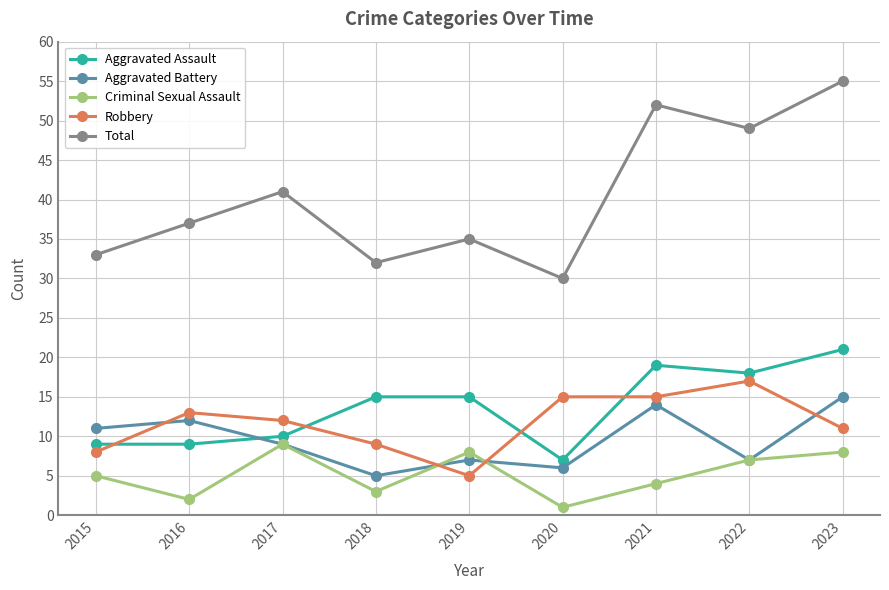

Is it true that Robbery equals 4 at 2015?

False